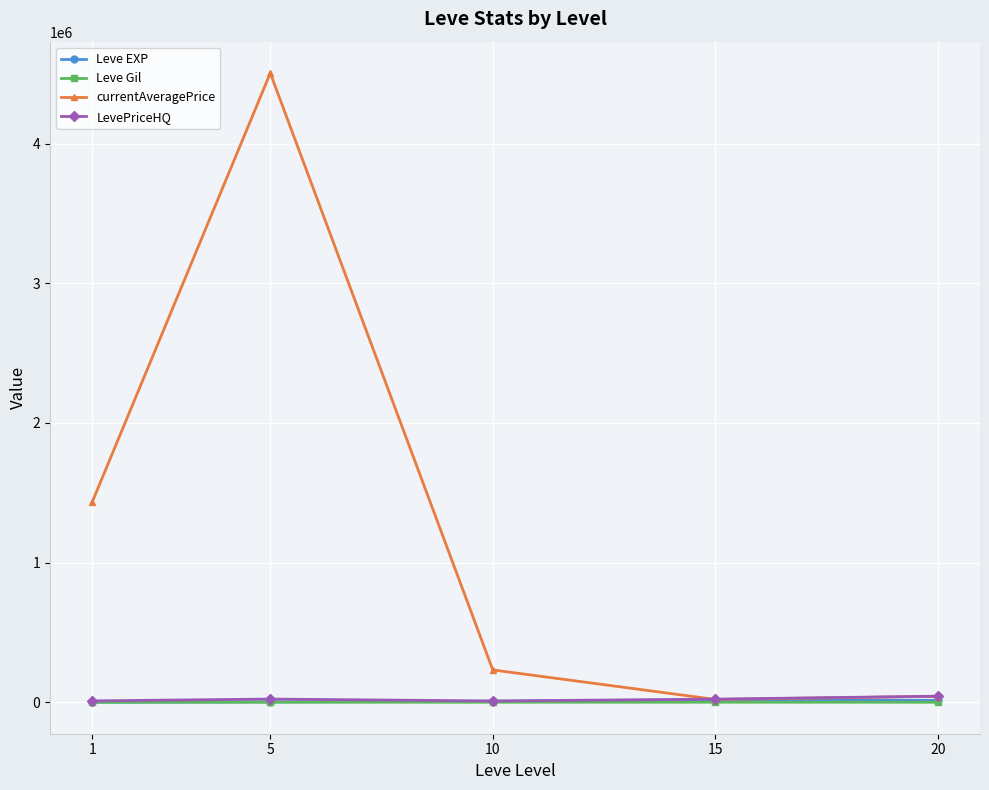

What is the difference between the second highest and minimum values in the LevePriceHQ series?

13757.0